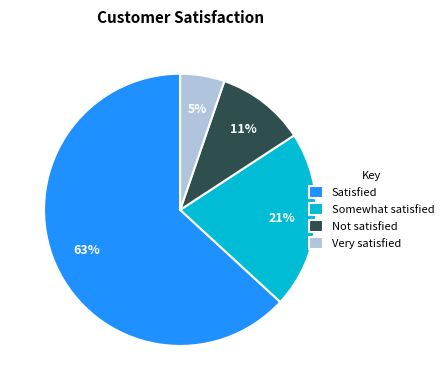

Is there any slice that represents more than half of the pie?

Yes